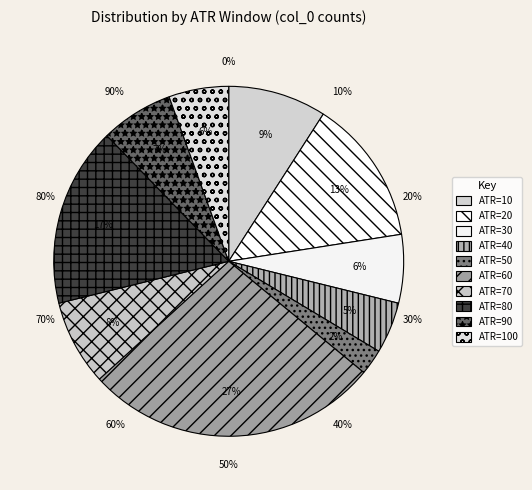

True or false: atr_window=50 accounts for 1% of the total.

False